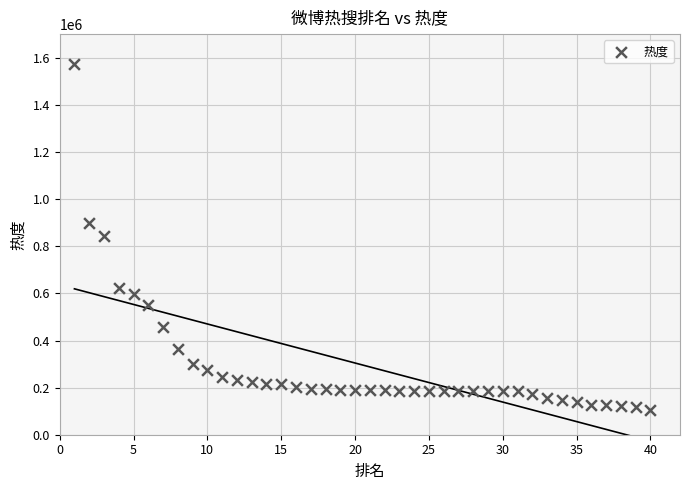

What is the range of Y values (max minus min)?

1468962